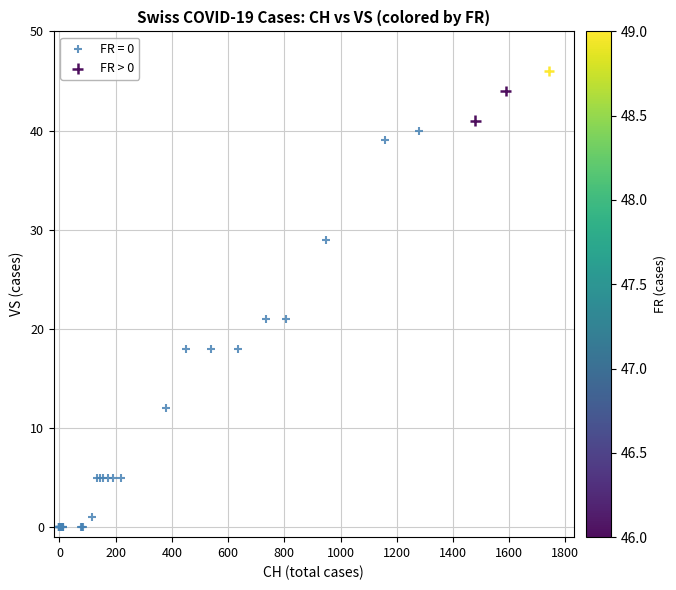

Which series has the widest spread of Y values?

FR = 0